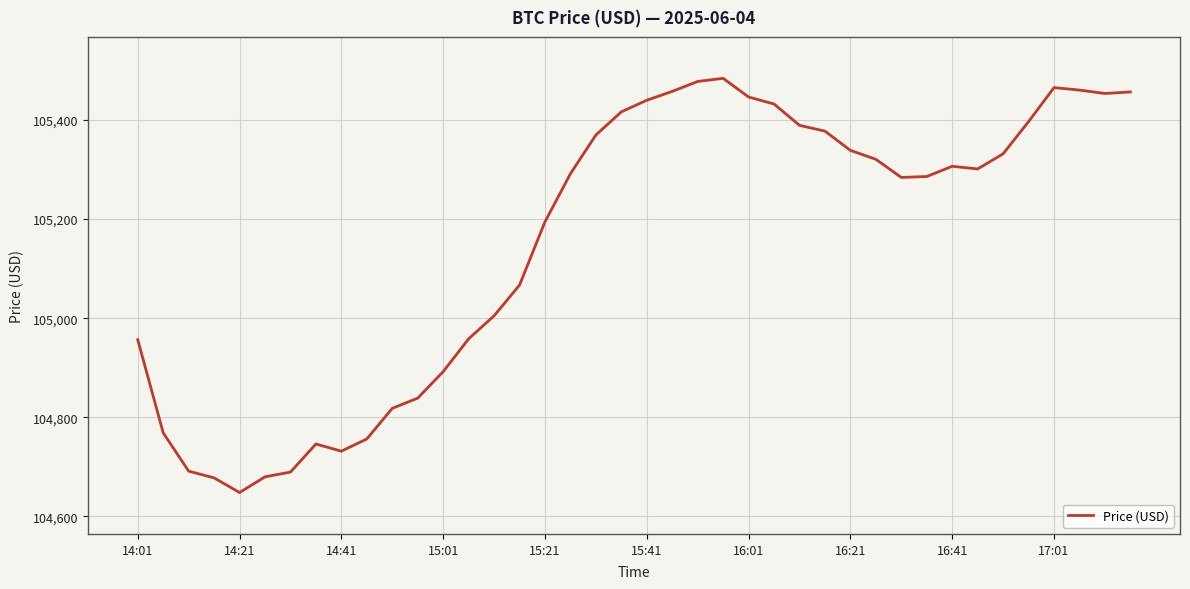

What is the difference between the maximum and minimum values?

835.5